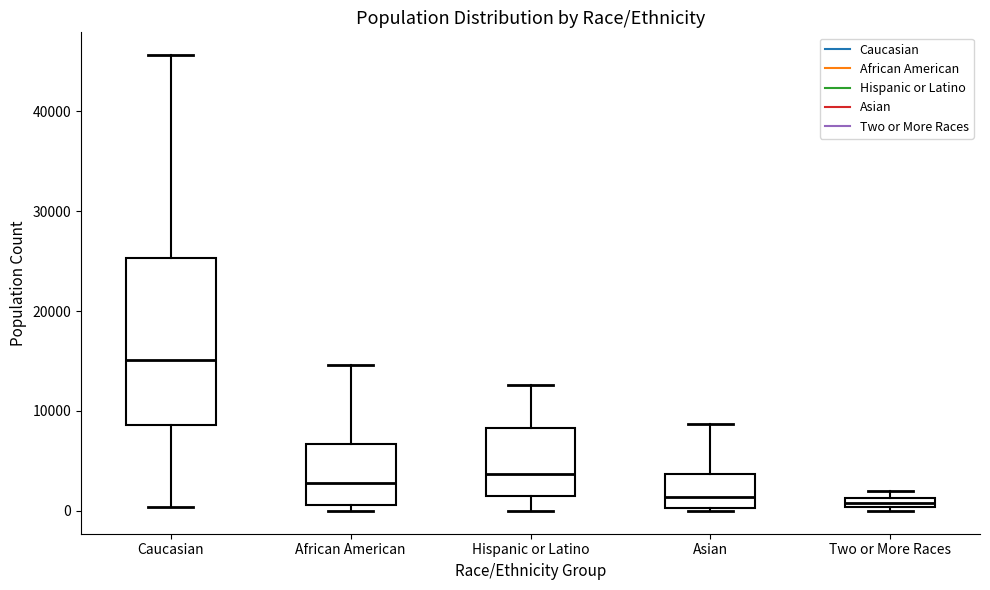

Comparing the boxes themselves (not the whiskers), which one is the tallest?

Caucasian